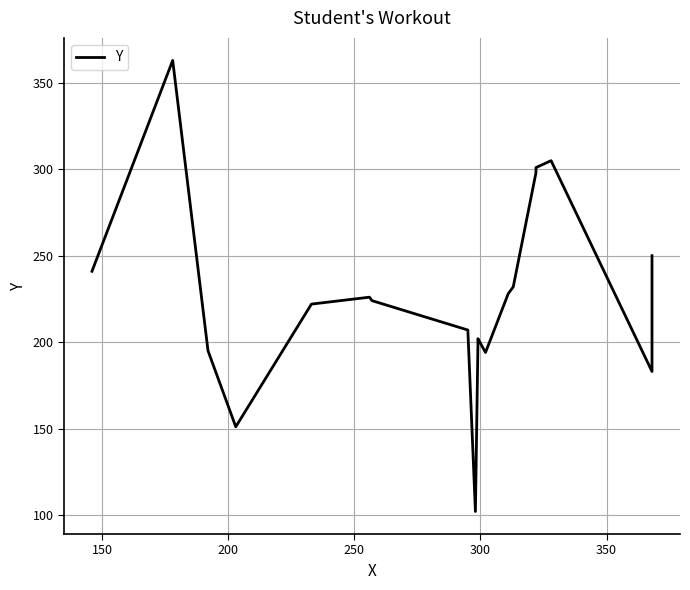

Count the number of categories in the chart.

19